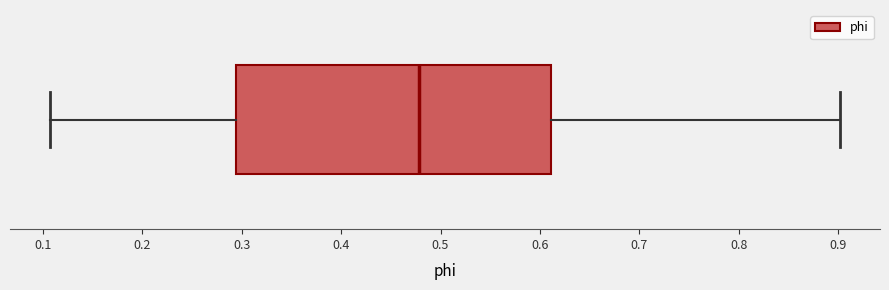

Transcribe this box plot: give where the median line is, the range the box spans, and where the two whiskers end, as read against the x-axis. The values are not printed on the chart, so give them approximately, as read against the axis.

median 0.48, box 0.29 to 0.61, whiskers 0.11 to 0.90